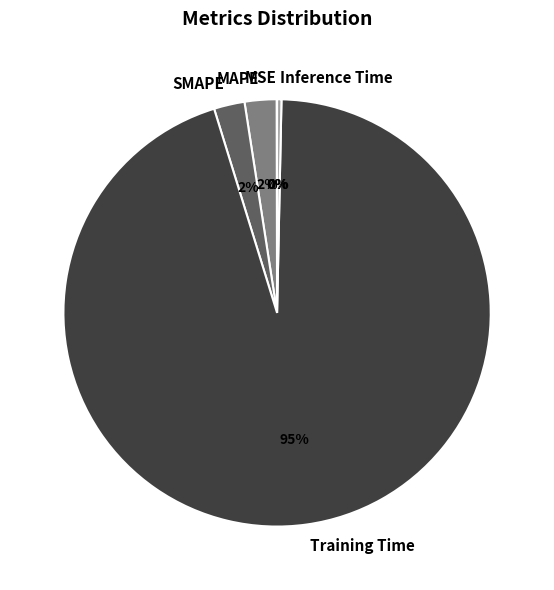

To the nearest percent, what percentage of the pie is MAPE?

2%